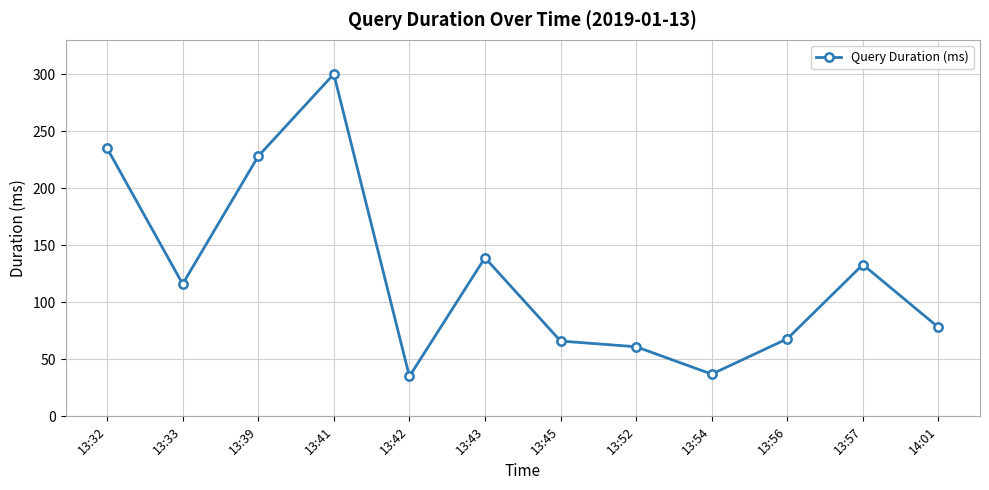

What is the maximum value shown in the chart?

300